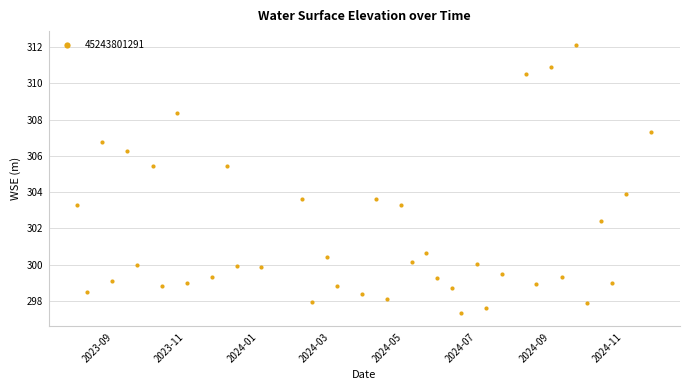

What is the range of Y values (max minus min)?

14.8